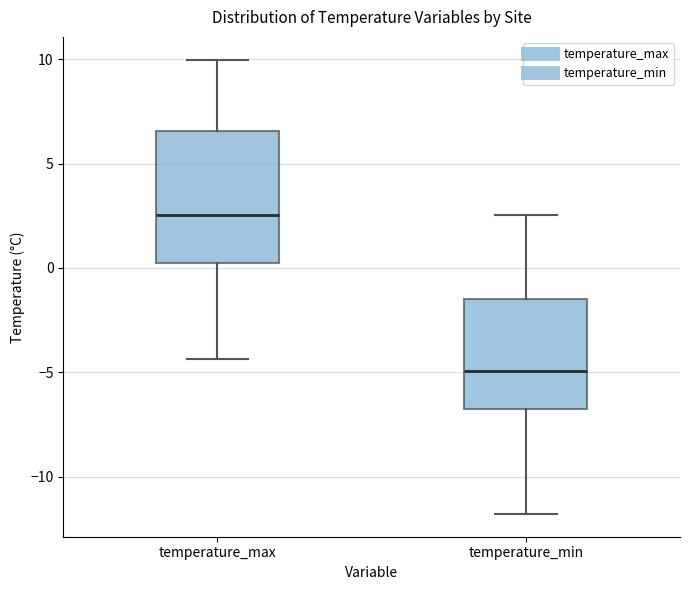

Where is the upper edge of the box for temperature_max on the y-axis? The values are not printed on the chart, so give them approximately, as read against the axis.

6.5